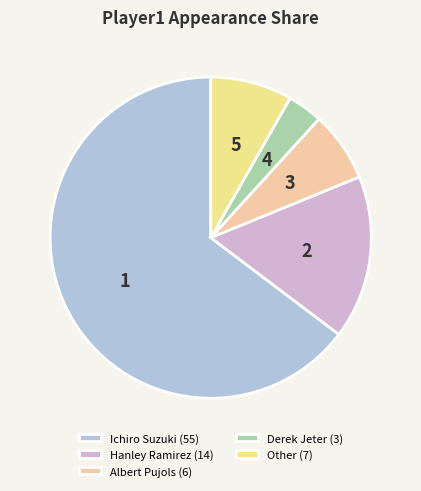

The Other slice represents 3% of the pie. True or false?

False